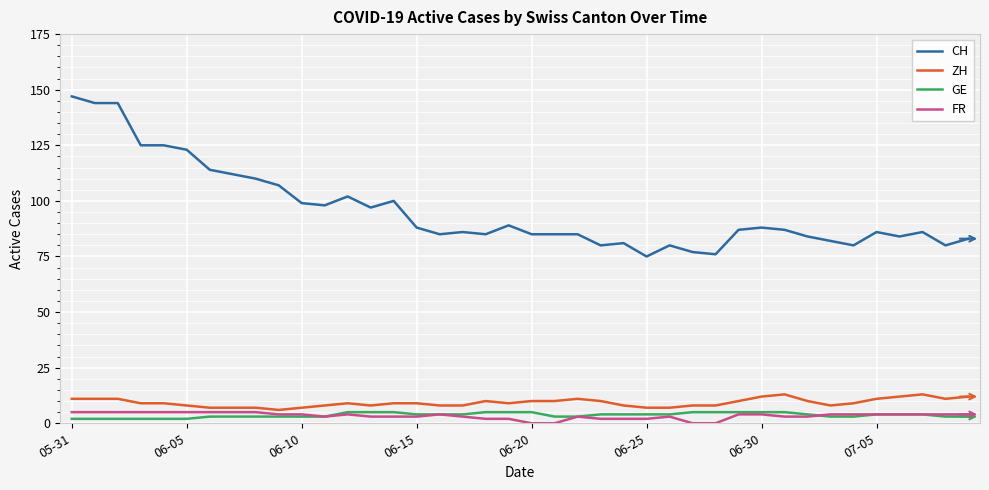

What is the minimum value for CH?

75